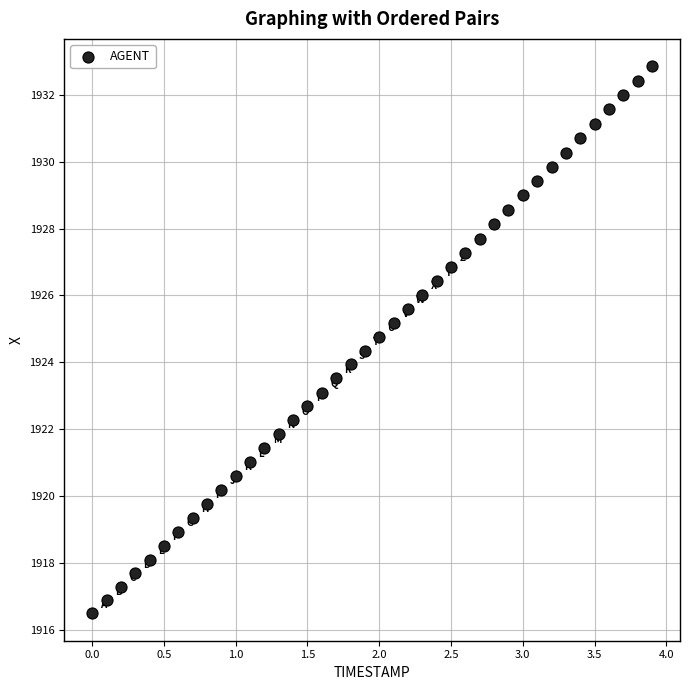

What is the range of X values (max minus min)?

3.9